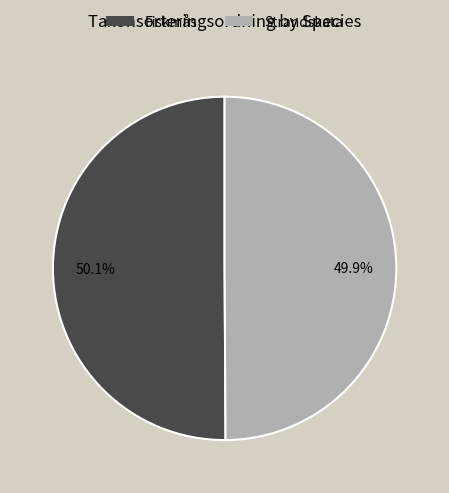

Is there a majority slice in this chart?

Yes